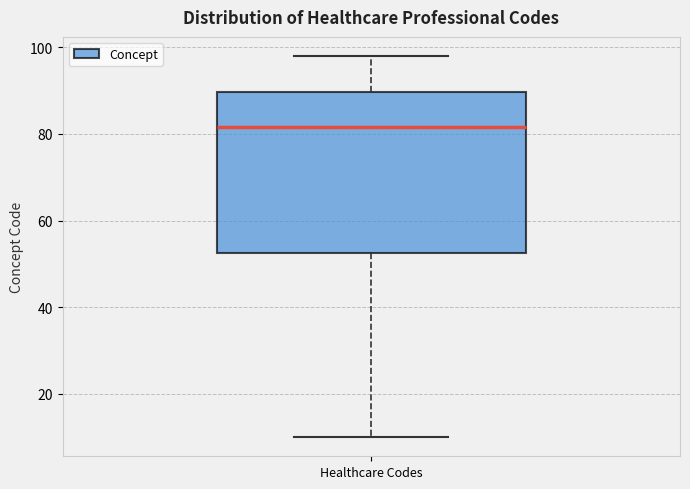

Read this box plot against the y-axis: the position of the median line, the range covered by the box, and the ends of both whiskers. The values are not printed on the chart, so give them approximately, as read against the axis.

median 82, box 52 to 90, whiskers 10 to 98